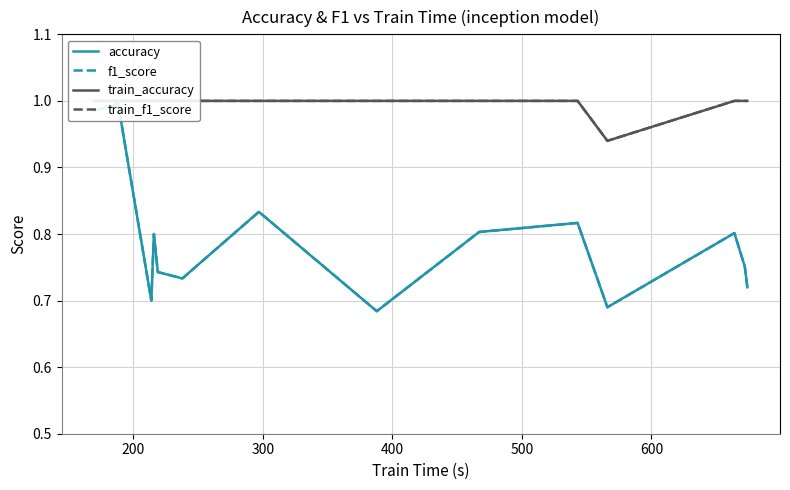

Count the train_accuracy values in the range 1 to 2.

14